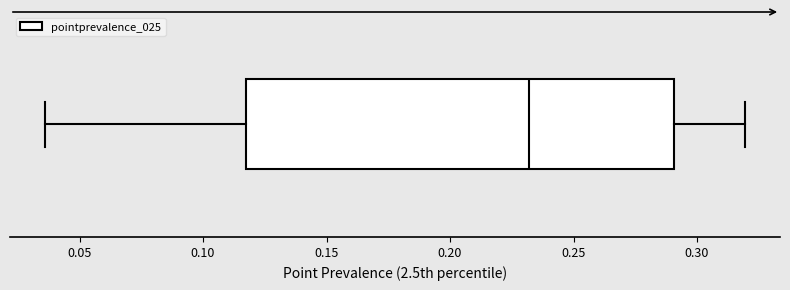

Read this box plot against the x-axis: the position of the median line, the range covered by the box, and the ends of both whiskers. The values are not printed on the chart, so give them approximately, as read against the axis.

median 0.230, box 0.115 to 0.290, whiskers 0.035 to 0.320